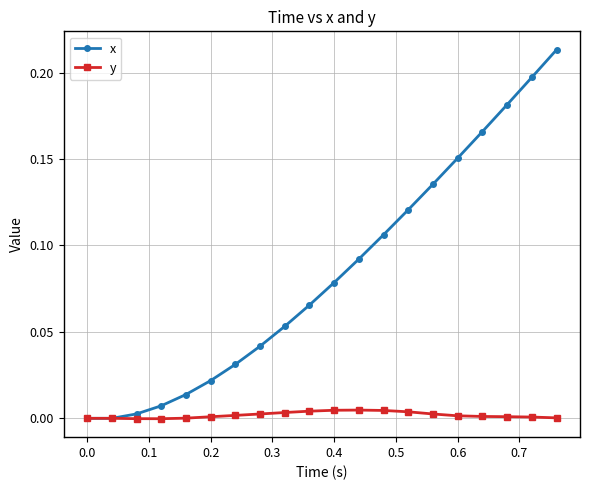

List the series in order of their peak value, highest first.

x, y